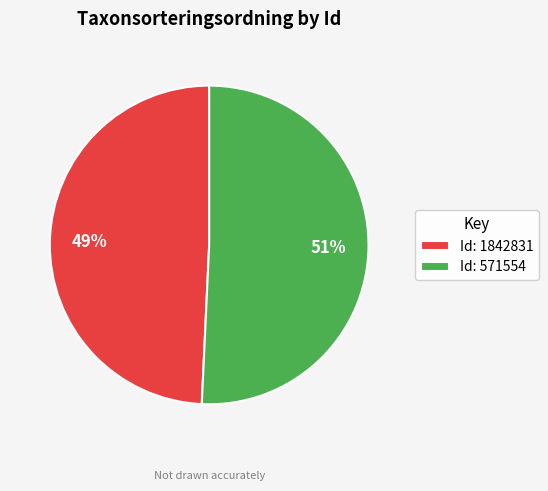

To the nearest percent, what is the combined percentage of Id: 571554 and Id: 1842831?

100%